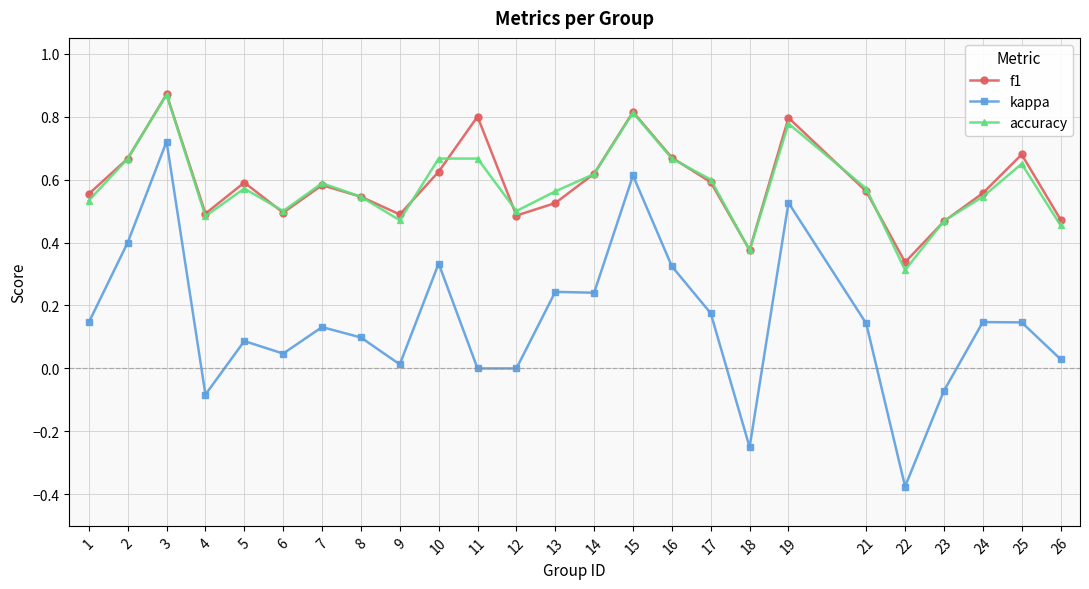

Is it true that f1 equals 0.3 at 26?

False